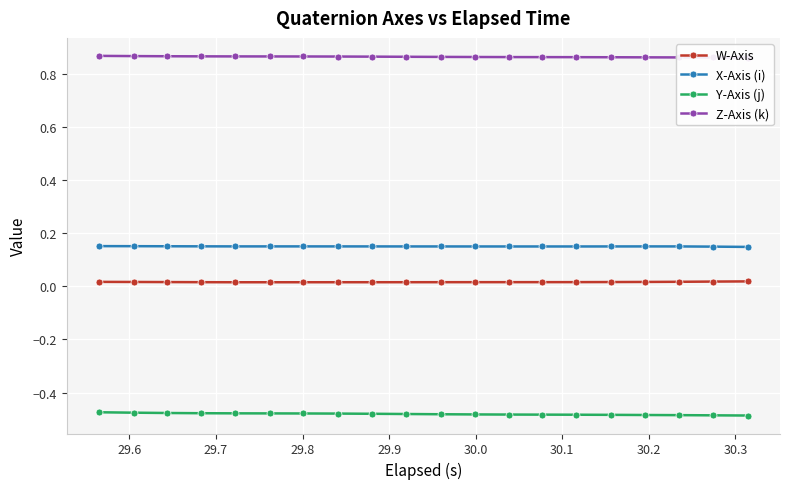

What is the maximum value for Z-Axis (k)?

0.9